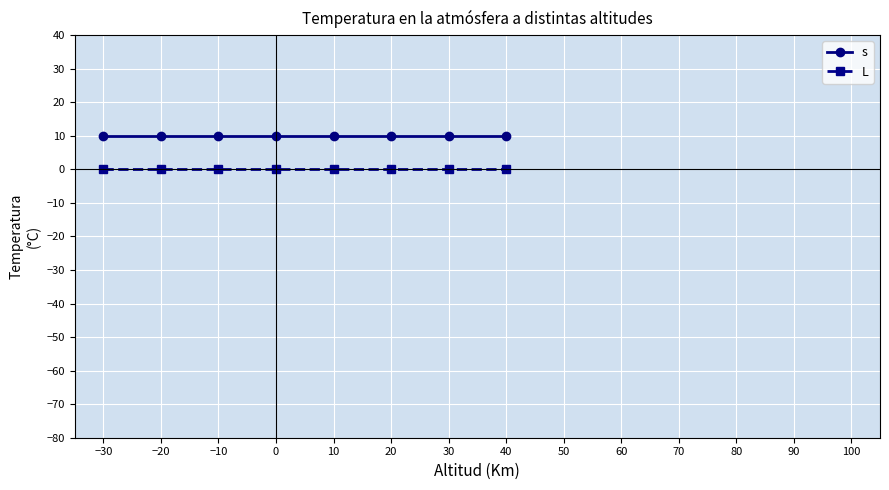

Reading right to left, extract all data points from this chart.

s: 10	10	10	10	10	10	10	10
L: 0	0	0	0	0	0	0	0